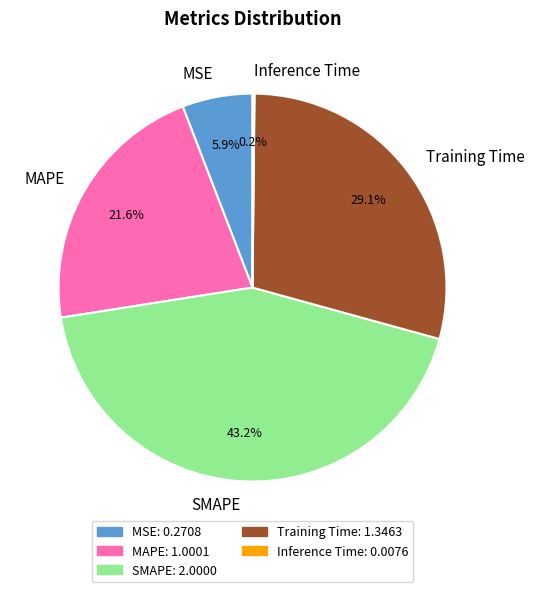

Is the sum of SMAPE and MAPE greater than half?

Yes